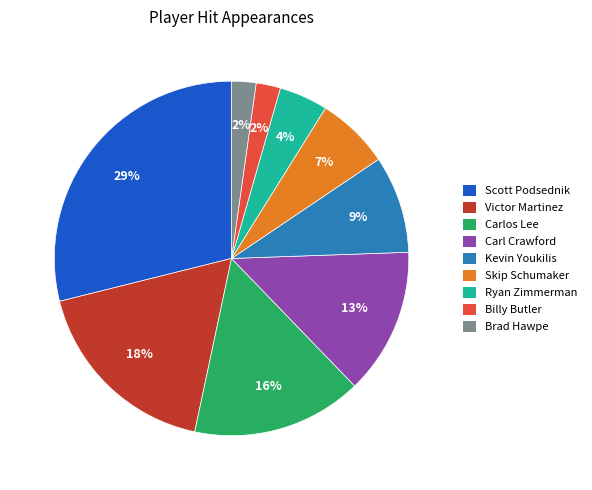

Is it true that Brad Hawpe is 2% of the pie?

True